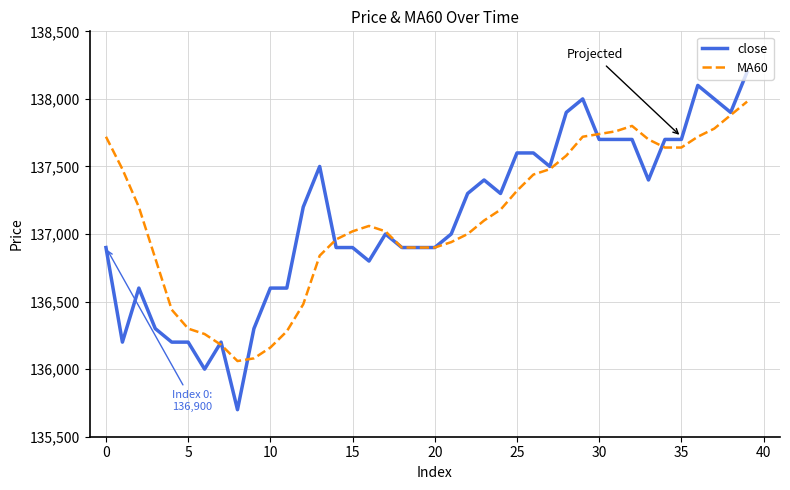

Which series has the largest range (max minus min)?

close